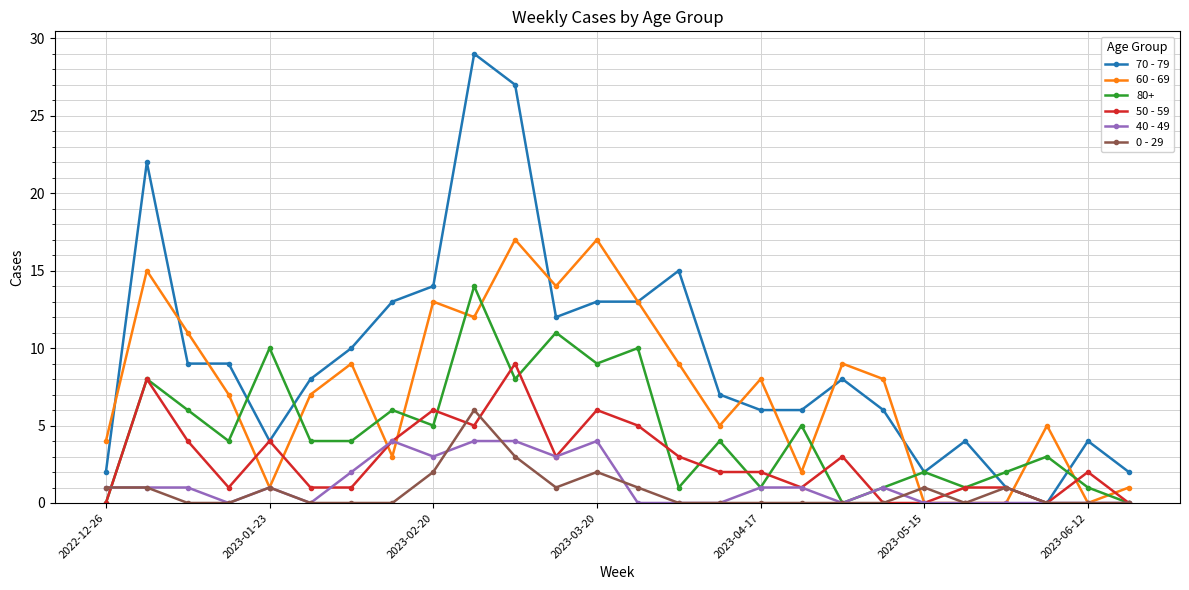

What are all the series names shown in the legend?

70 - 79, 60 - 69, 80+, 50 - 59, 40 - 49, 0 - 29